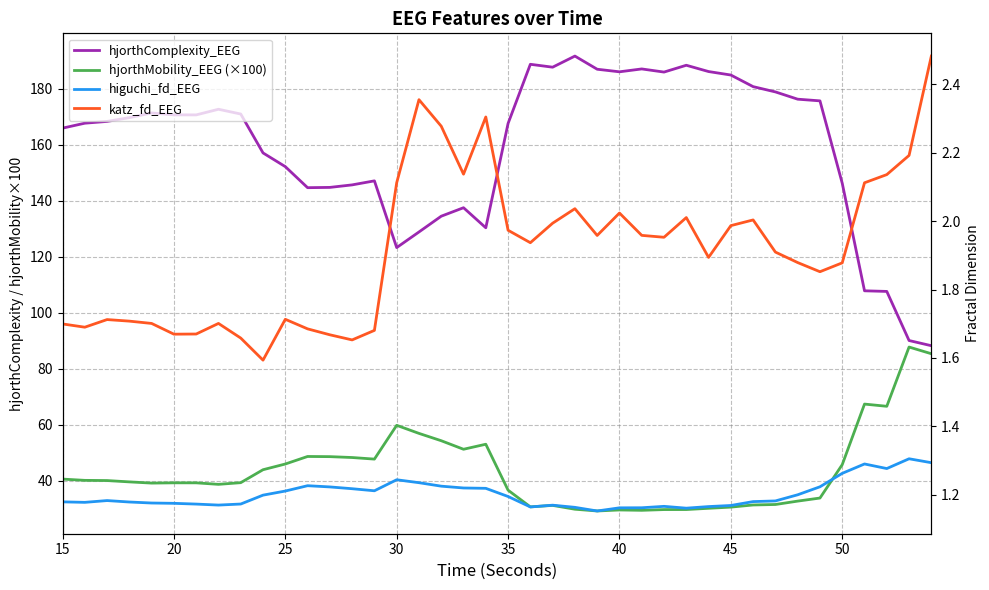

What are all the series names shown in the legend?

hjorthComplexity_EEG, hjorthMobility_EEG (×100), higuchi_fd_EEG, katz_fd_EEG